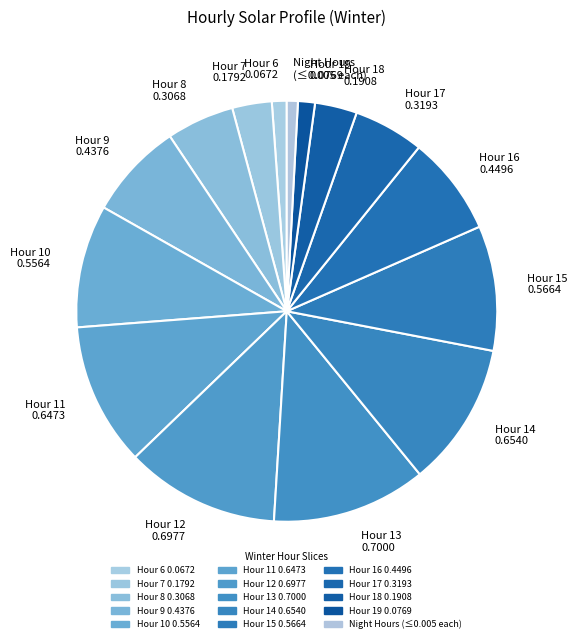

Is there any slice that represents more than half of the pie?

No